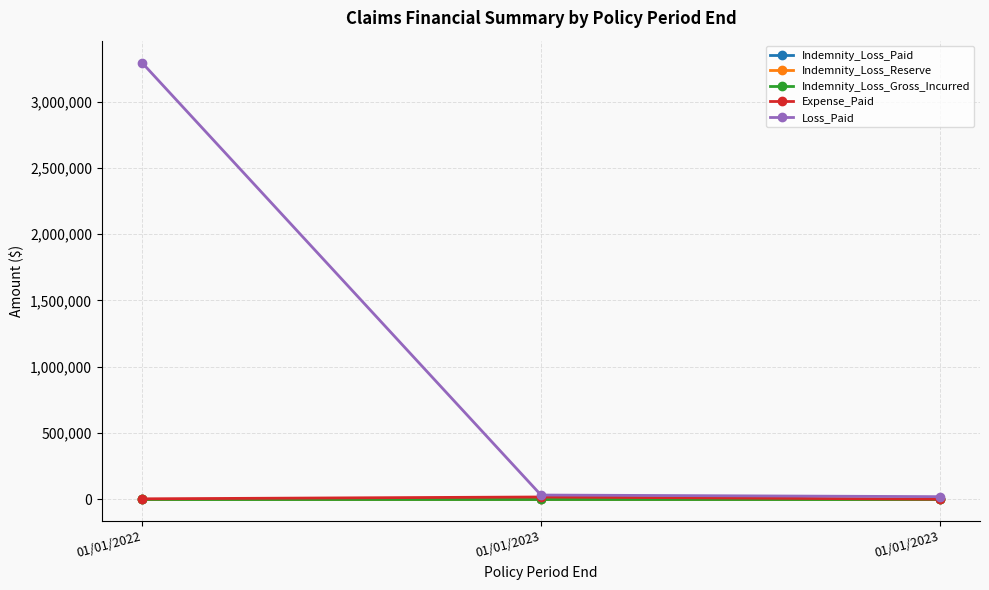

Between 01/01/2022 and 01/01/2023, which series saw the biggest shift?

Loss_Paid